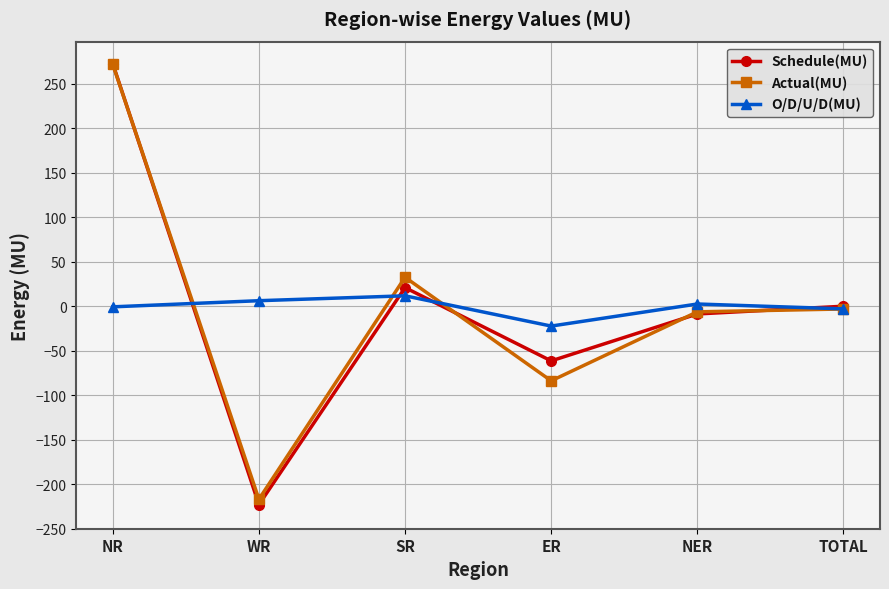

What is the minimum value shown in the chart?

-222.9